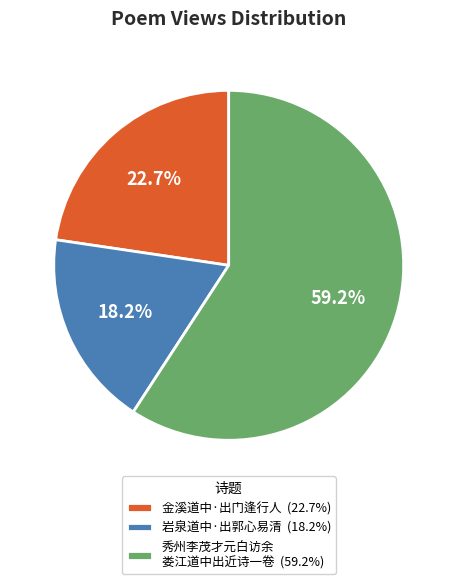

To the nearest percent, what is the average slice percentage?

33%